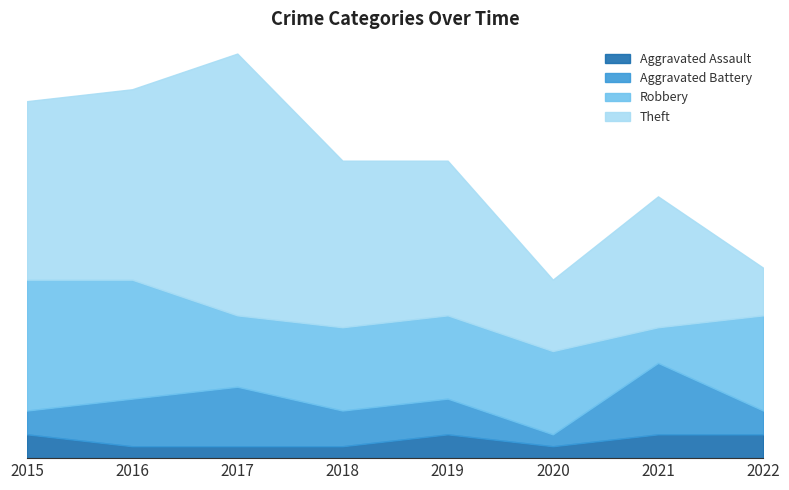

The Aggravated Battery series shows 8 at 2021. True or false?

False